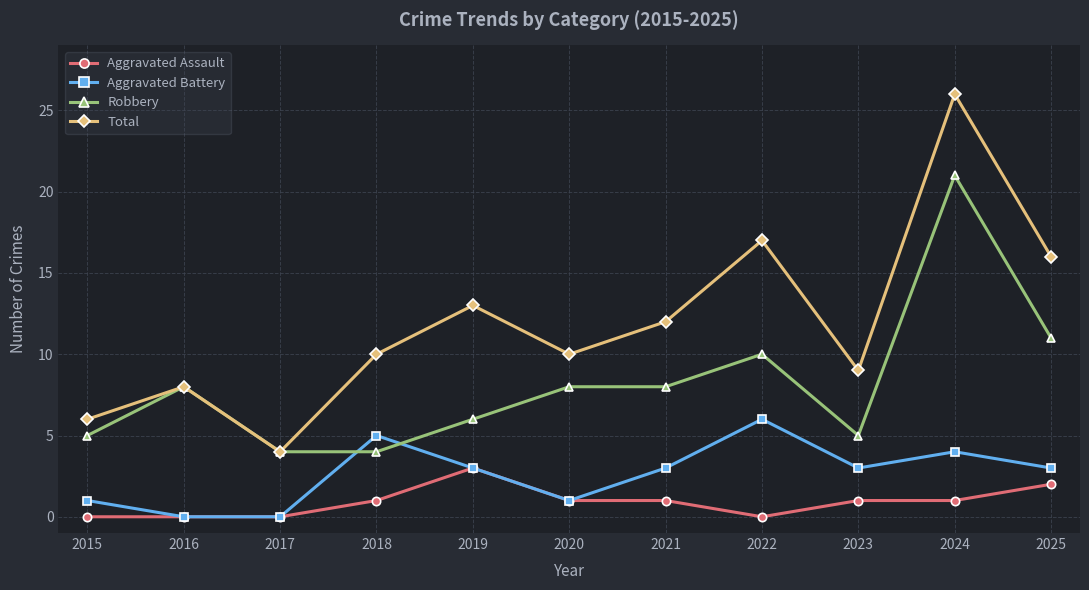

True or false: Total and Aggravated Assault cross at least once.

False